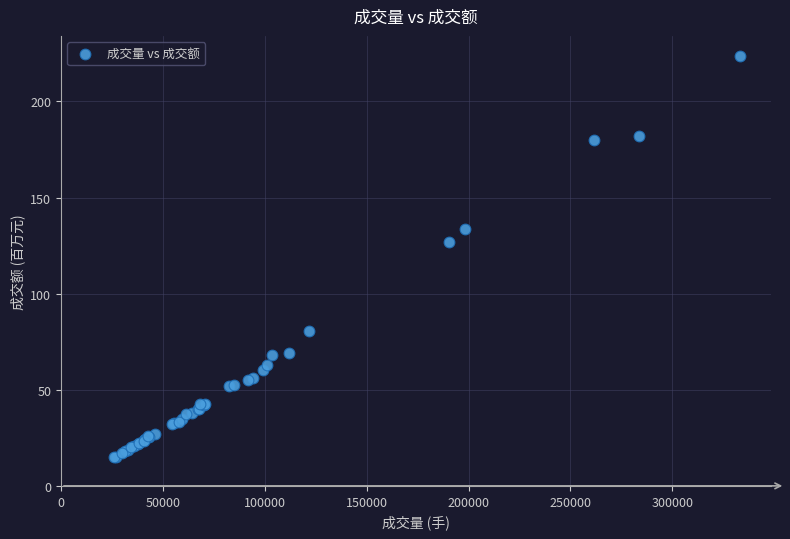

What Y value in the scatter plot is closest to 119?

126.9